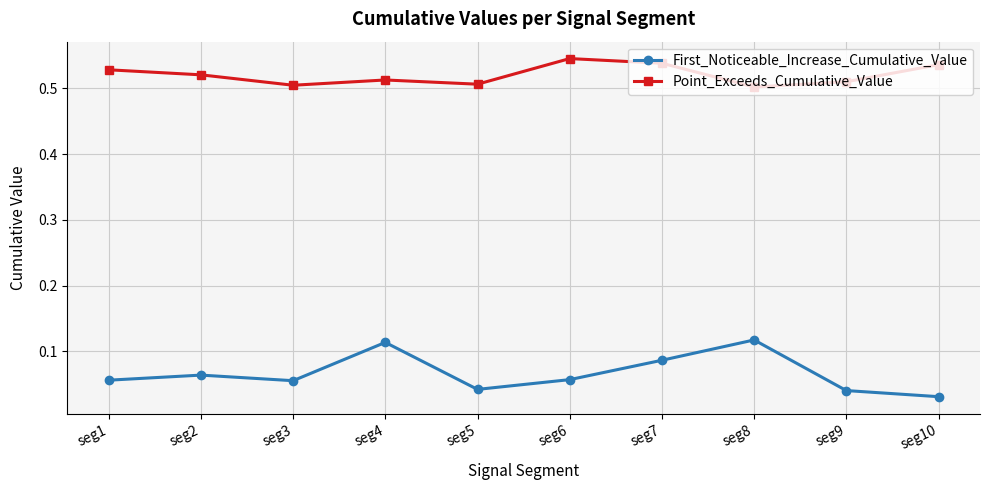

At which category does First_Noticeable_Increase_Cumulative_Value reach its first local valley?

seg3